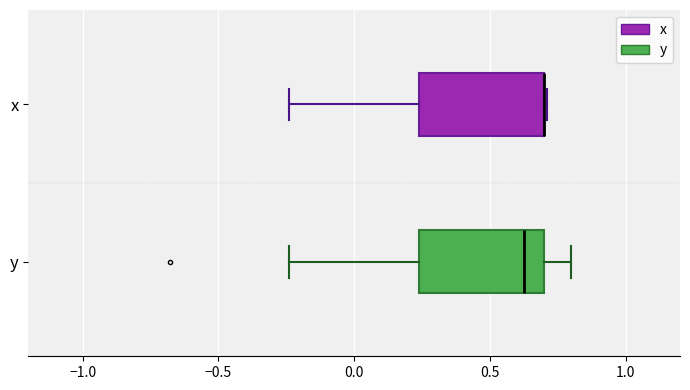

Reading bottom to top, transcribe this box plot: for each box, give where its median line is, the range the box spans, and where its two whiskers end, as read against the x-axis. The values are not printed on the chart, so give them approximately, as read against the axis.

y: median 0.65, box 0.25 to 0.70, whiskers -0.25 to 0.80
x: median 0.70 (drawn on the box's right edge), box 0.25 to 0.70, whiskers -0.25 to 0.70